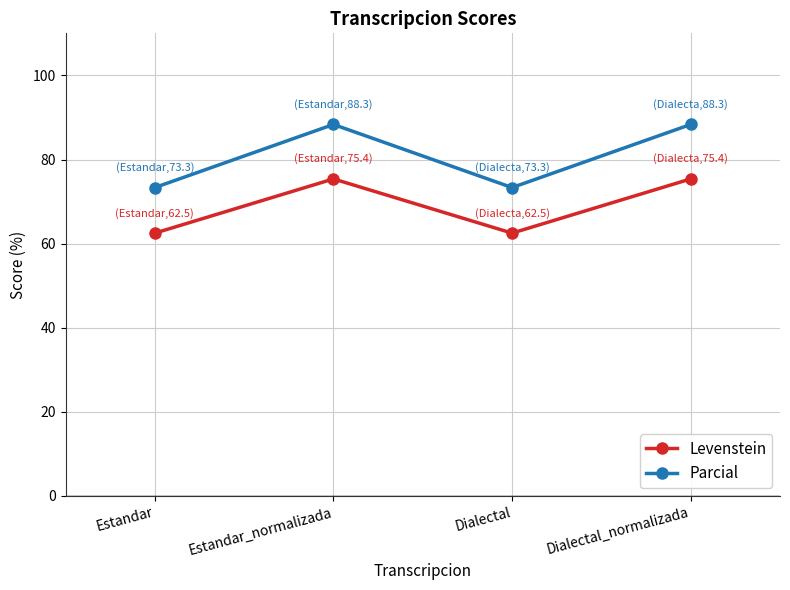

List the series in order of their peak value, lowest first.

Levenstein, Parcial